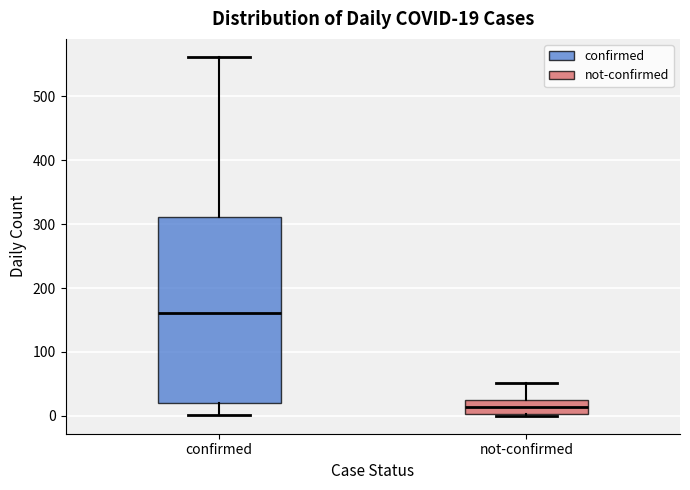

Which box is the tallest, from its lower edge to its upper edge?

confirmed